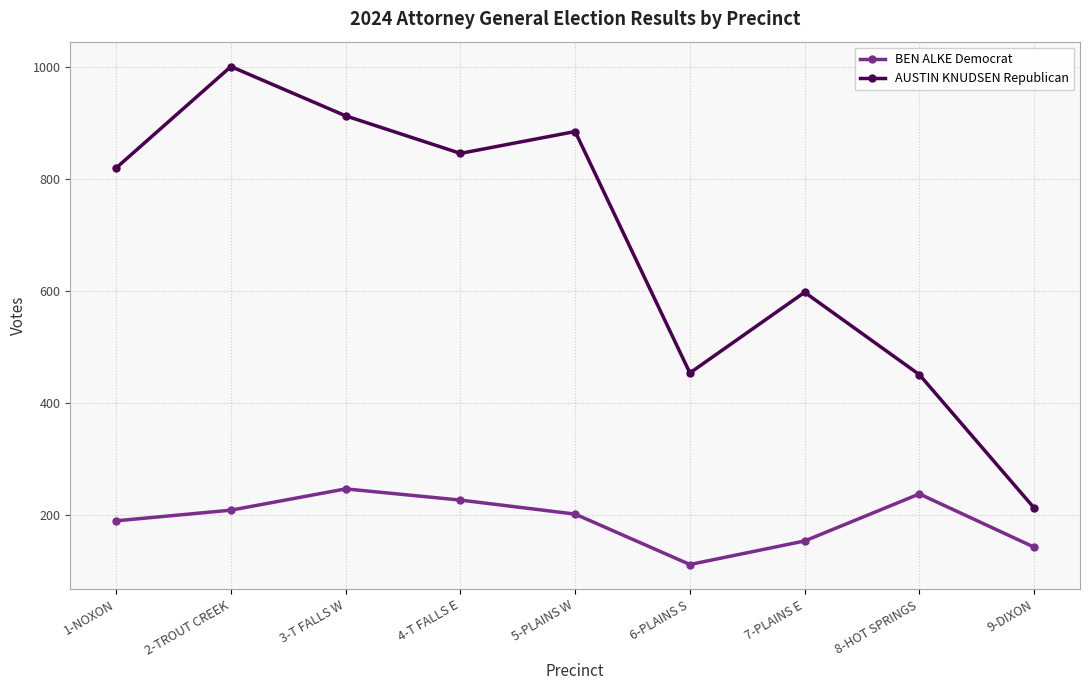

How many data points in AUSTIN KNUDSEN Republican are less than 820?

4